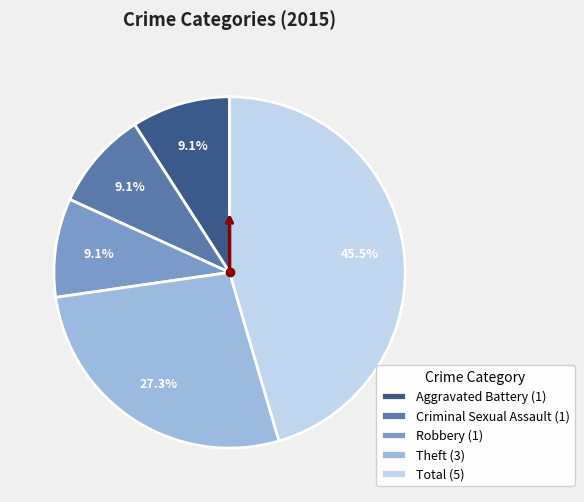

To the nearest percent, what is the combined percentage of Robbery and Aggravated Battery?

18%